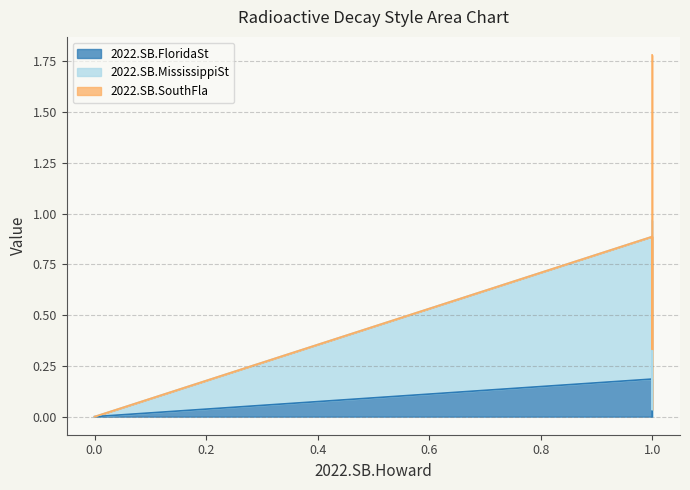

Rank the series by their average value, from highest to lowest.

2022.SB.MississippiSt, 2022.SB.SouthFla, 2022.SB.FloridaSt